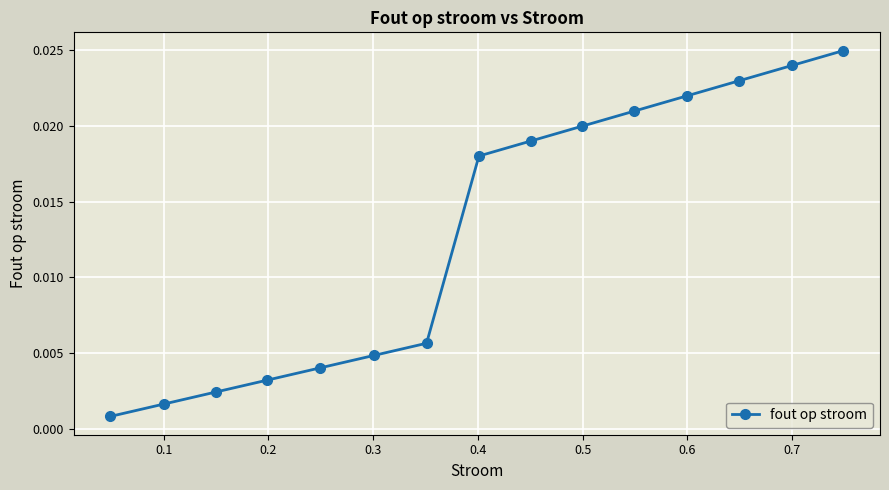

True or false: there are more than 2 points higher than both neighbors.

False